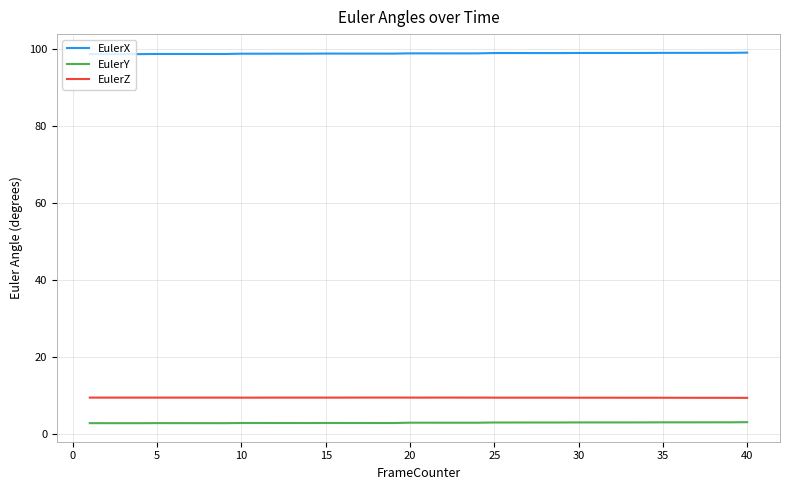

Does the chart have visible grid lines?

Yes